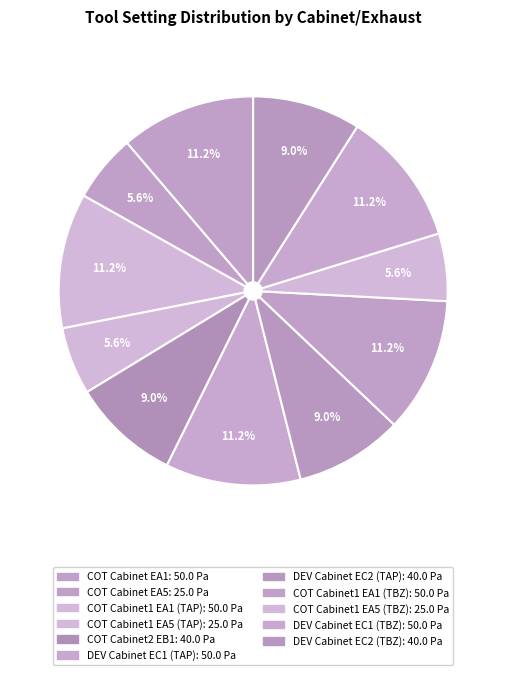

How many slices are in this pie chart?

11